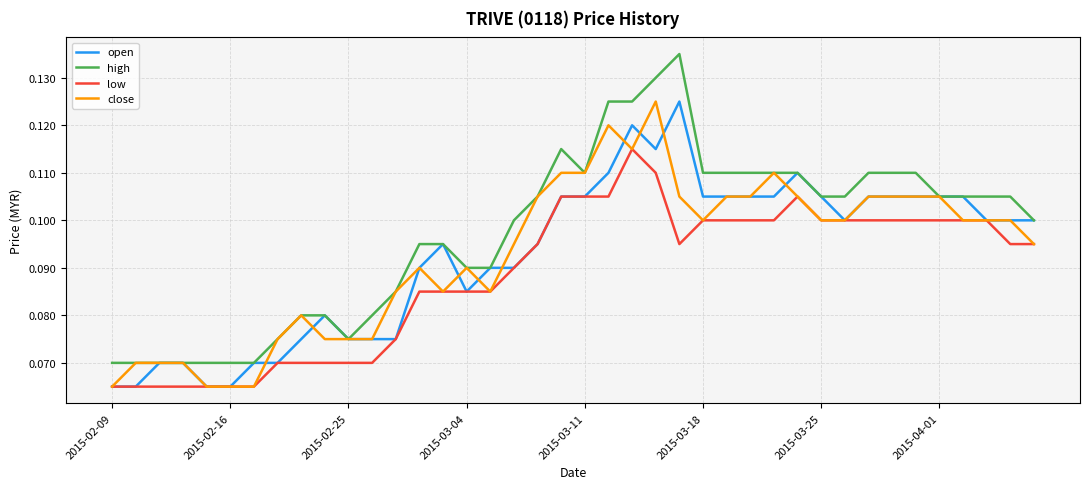

Which series has the largest total across all categories?

high